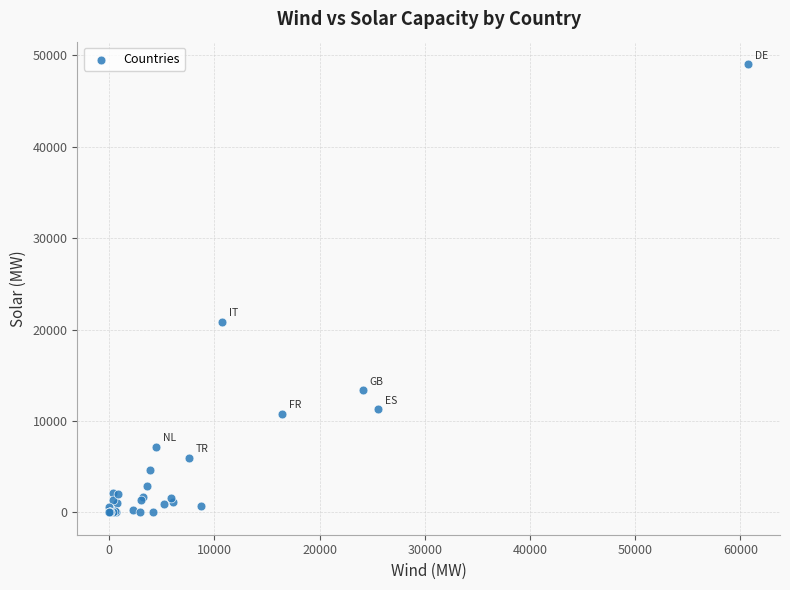

What Y value in the scatter plot is closest to 24523?

20865.3